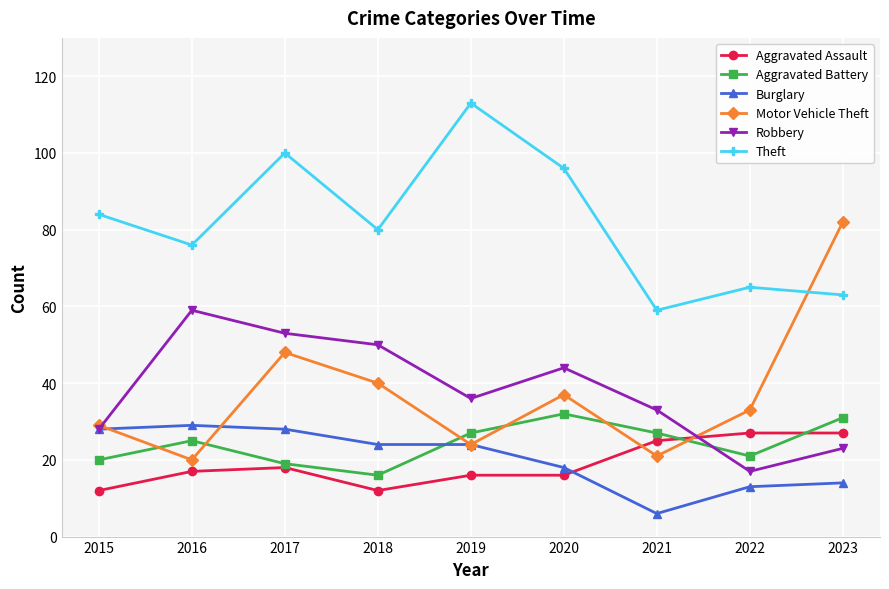

What is the lowest value of the Motor Vehicle Theft series?

20